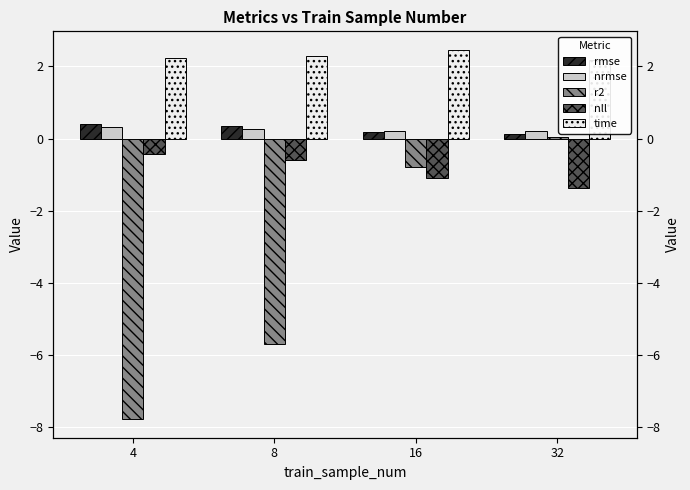

Does the chart contain any negative values?

Yes